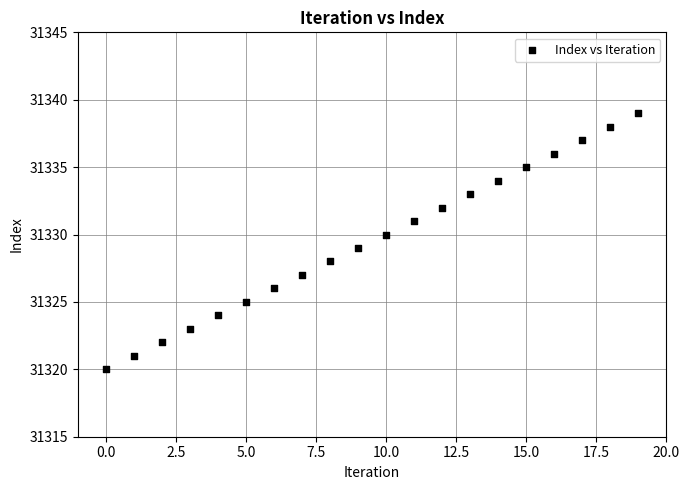

Count the number of points in this scatter plot.

20